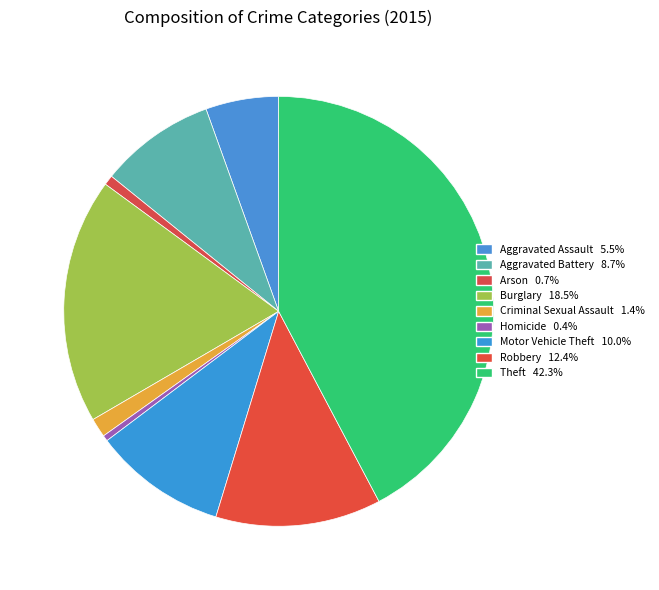

How many slices are in this pie chart?

9